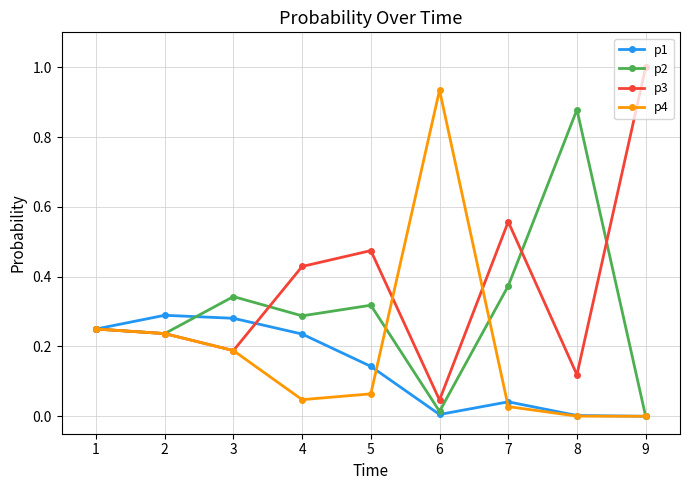

Which series has the widest spread of values?

p3